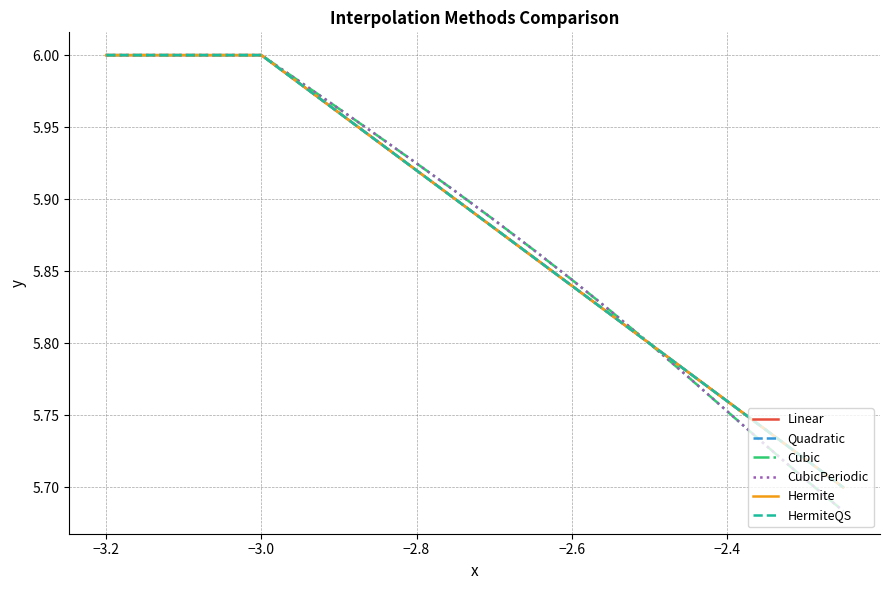

Does the chart have visible grid lines?

Yes